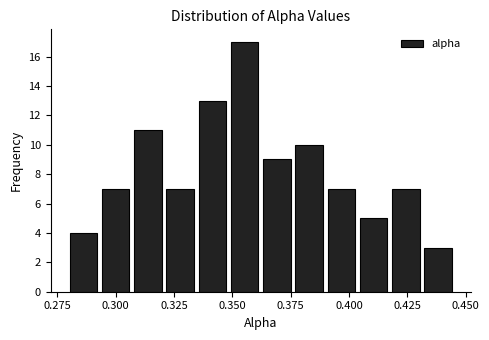

Read against the x-axis, roughly where is the centre of the tallest bar?

0.355